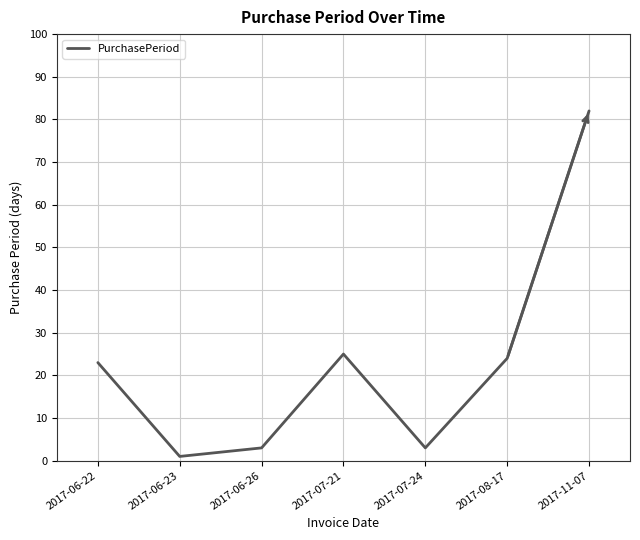

The chart shows a value of 41 at 2017-06-22. True or false?

False